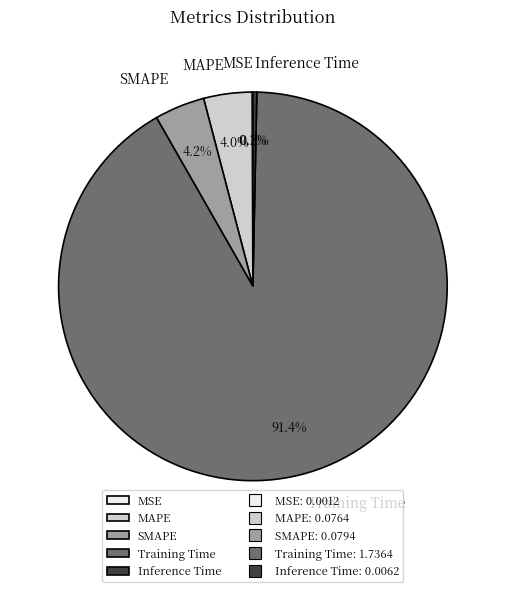

Which slice is the largest?

Training Time